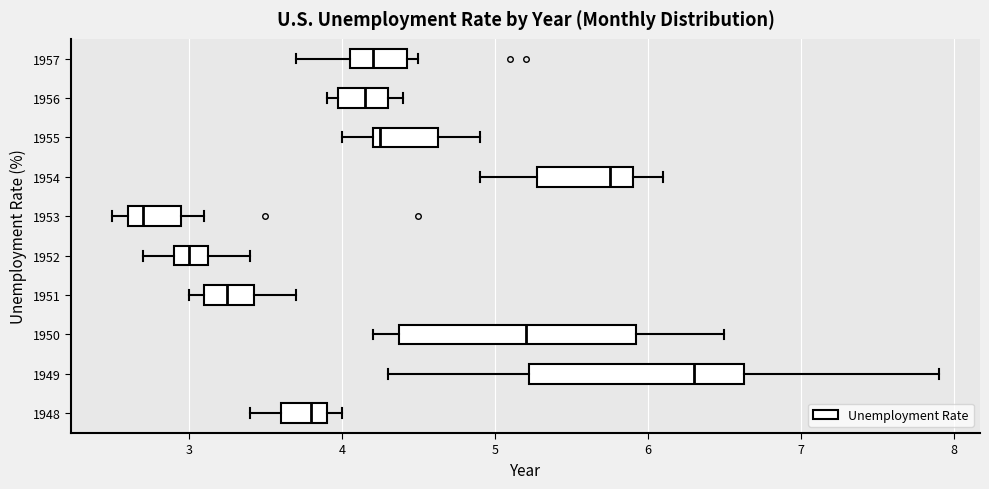

Reading bottom to top, read every box against the x-axis: the position of its median line, the range the box covers, and the ends of its whiskers. The values are not printed on the chart, so give them approximately, as read against the axis.

1948: median 3.8, box 3.6 to 3.9, whiskers 3.4 to 4.0
1949: median 6.3, box 5.2 to 6.6, whiskers 4.3 to 7.9
1950: median 5.2, box 4.4 to 5.9, whiskers 4.2 to 6.5
1951: median 3.3, box 3.1 to 3.4, whiskers 3.0 to 3.7
1952: median 3.0, box 2.9 to 3.1, whiskers 2.7 to 3.4
1953: median 2.7, box 2.6 to 3.0, whiskers 2.5 to 3.1
1954: median 5.8, box 5.3 to 5.9, whiskers 4.9 to 6.1
1955: median 4.3, box 4.2 to 4.6, whiskers 4.0 to 4.9
1956: median 4.2, box 4.0 to 4.3, whiskers 3.9 to 4.4
1957: median 4.2, box 4.1 to 4.4, whiskers 3.7 to 4.5